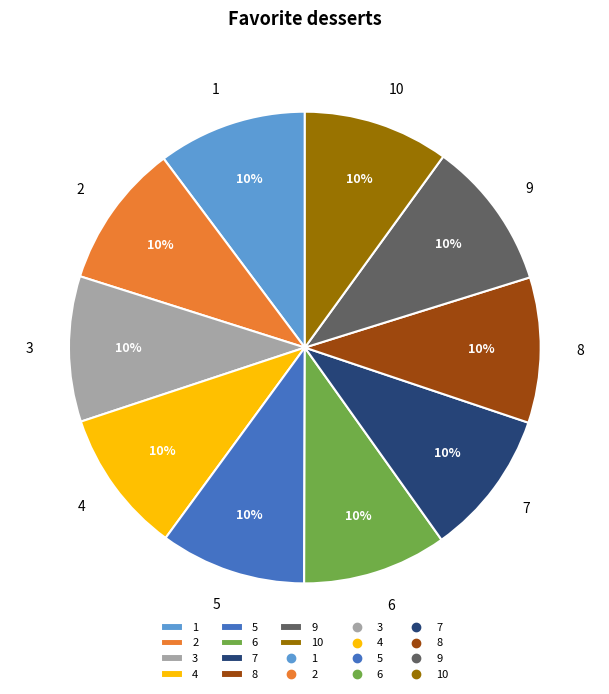

How many slices are in this pie chart?

10